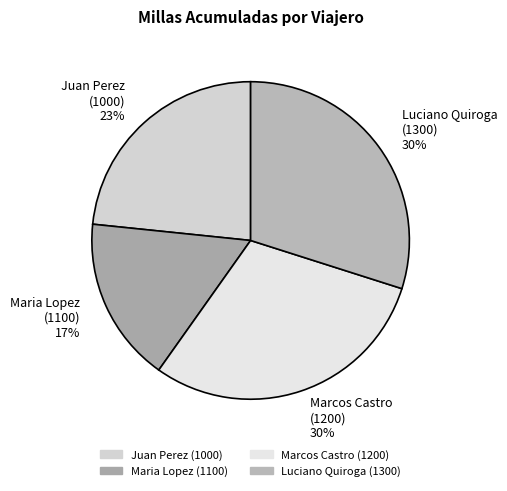

Between Marcos Castro (1200) 30% and Maria Lopez (1100) 17%, which is larger?

Marcos Castro (1200) 30%